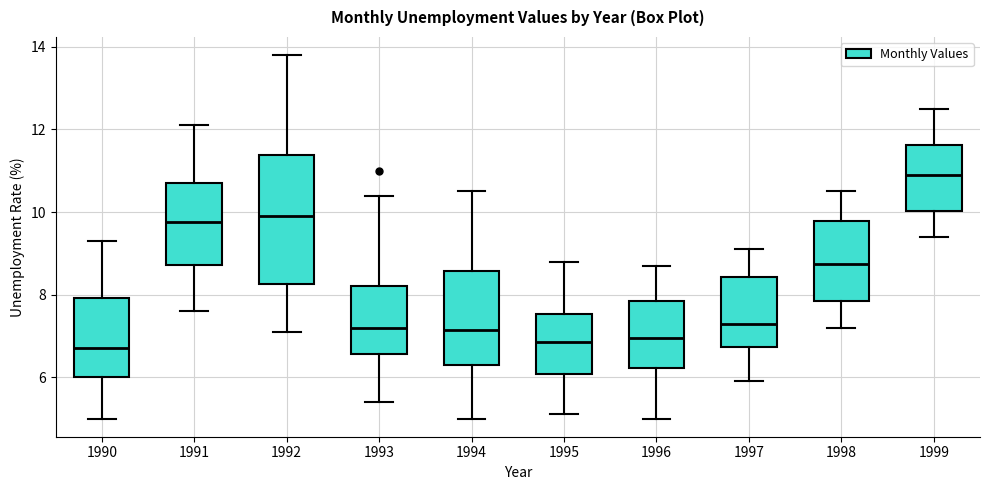

Reading left to right, read every box against the y-axis: the position of its median line, the range the box covers, and the ends of its whiskers. The values are not printed on the chart, so give them approximately, as read against the axis.

1990: median 6.8, box 6.0 to 8.0, whiskers 5.0 to 9.4
1991: median 9.8, box 8.8 to 10.8, whiskers 7.6 to 12.2
1992: median 10.0, box 8.2 to 11.4, whiskers 7.2 to 13.8
1993: median 7.2, box 6.6 to 8.2, whiskers 5.4 to 10.4
1994: median 7.2, box 6.4 to 8.6, whiskers 5.0 to 10.6
1995: median 6.8, box 6.0 to 7.6, whiskers 5.2 to 8.8
1996: median 7.0, box 6.2 to 7.8, whiskers 5.0 to 8.8
1997: median 7.4, box 6.8 to 8.4, whiskers 6.0 to 9.2
1998: median 8.8, box 7.8 to 9.8, whiskers 7.2 to 10.6
1999: median 11.0, box 10.0 to 11.6, whiskers 9.4 to 12.6